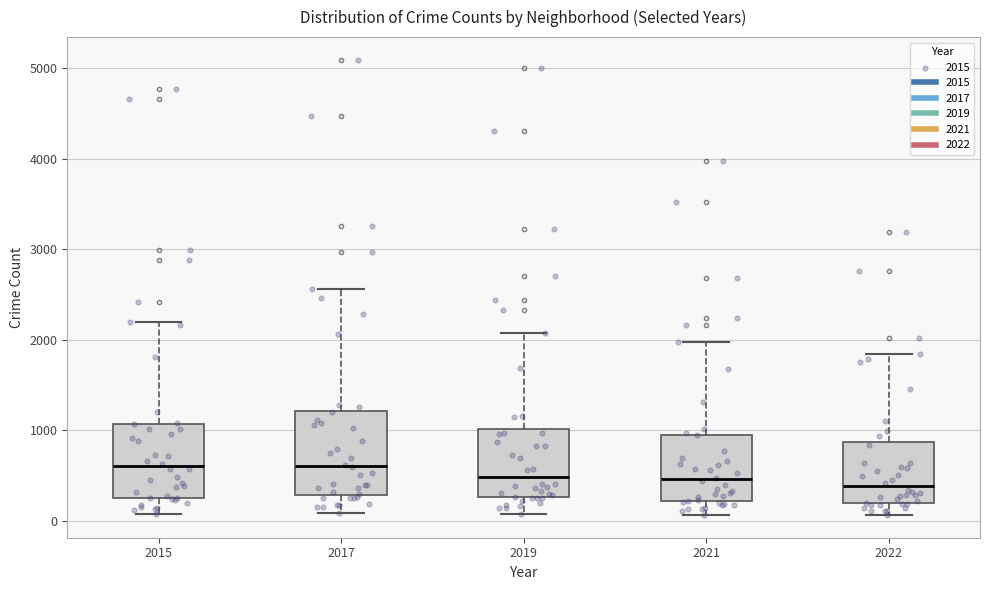

Which box is the tallest, from its lower edge to its upper edge?

2017